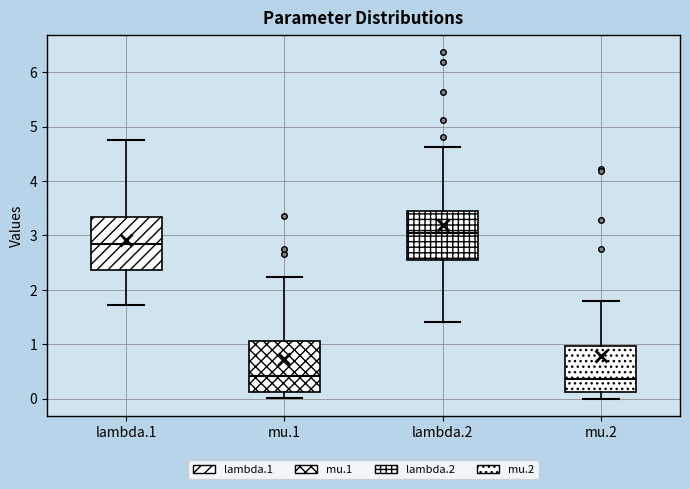

Reading left to right, read every box against the y-axis: the position of its median line, the range the box covers, and the ends of its whiskers. The values are not printed on the chart, so give them approximately, as read against the axis.

lambda.1: median 2.8, box 2.4 to 3.3, whiskers 1.7 to 4.8
mu.1: median 0.4, box 0.1 to 1.1, whiskers 0.0 to 2.2
lambda.2: median 3.1, box 2.6 to 3.5, whiskers 1.4 to 4.6
mu.2: median 0.4, box 0.1 to 1.0, whiskers 0.0 to 1.8